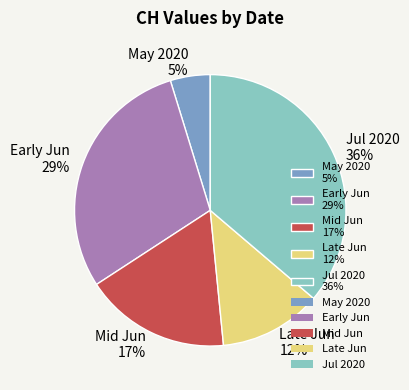

Is there a majority slice in this chart?

No